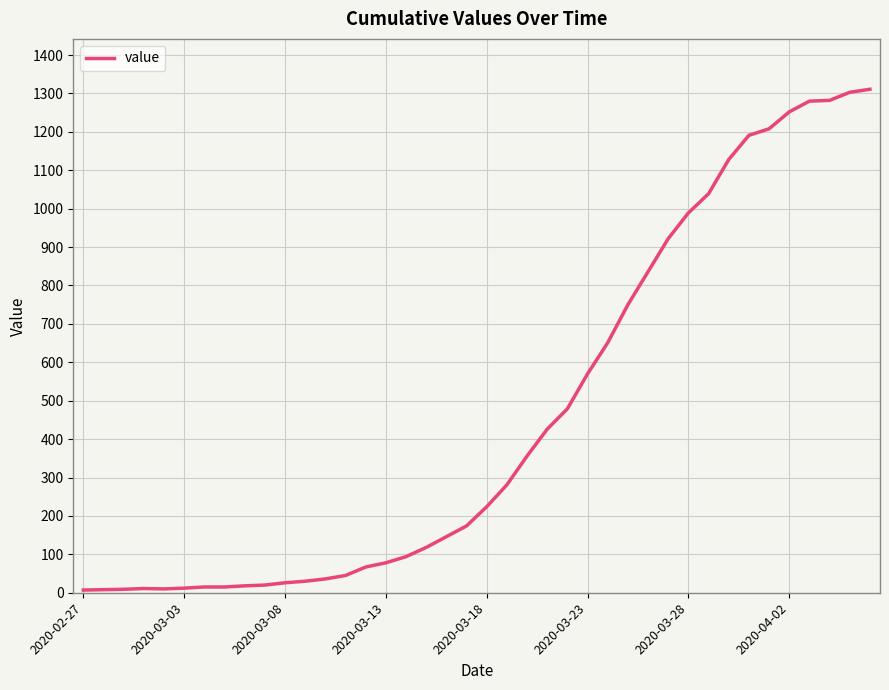

What is the difference between the maximum and minimum values?

1304